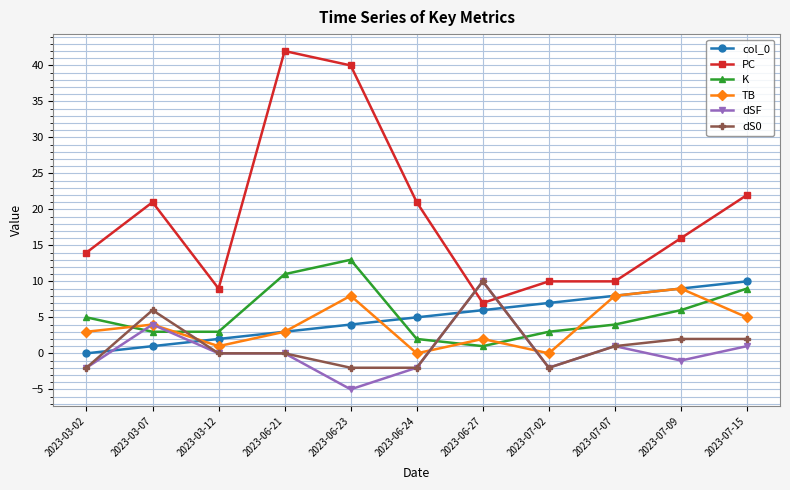

What is the smallest value displayed?

-5